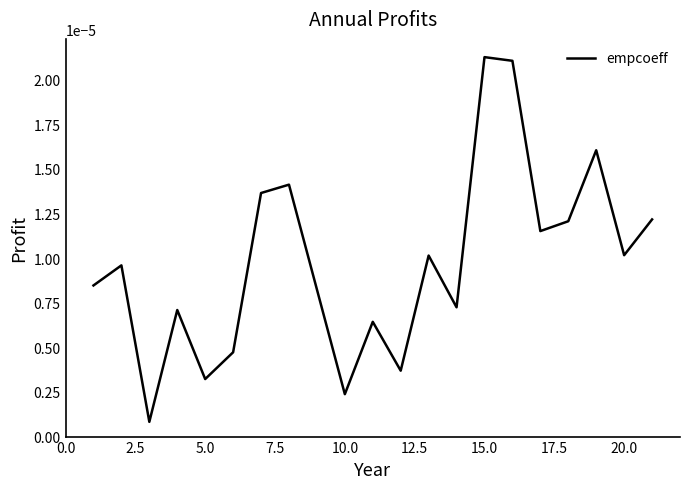

How many points are higher than both their immediate neighbors (excluding endpoints)?

7